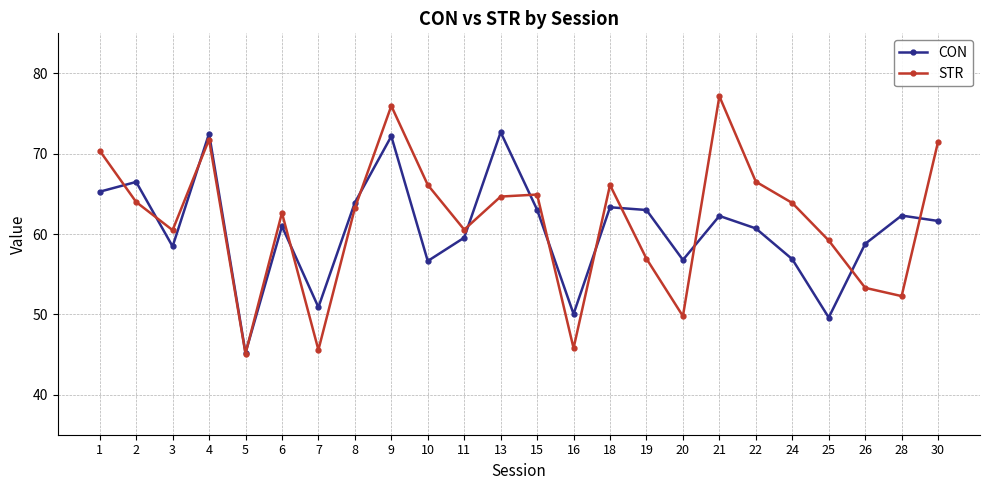

Is the value of STR at 4 greater than the value of CON at 11?

Yes